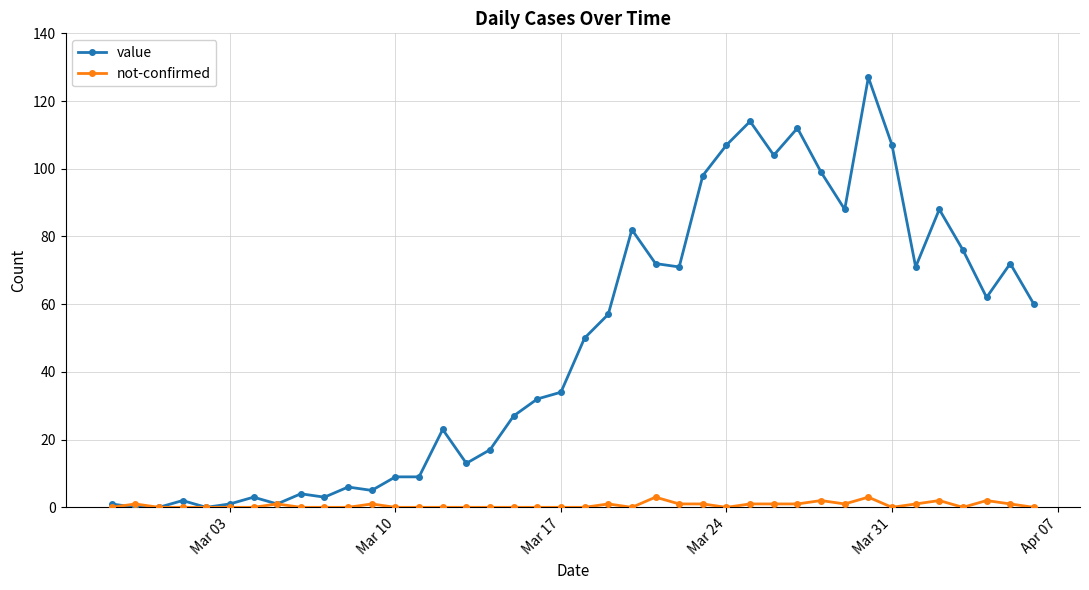

True or false: value has more than 2 points higher than both neighbors.

True